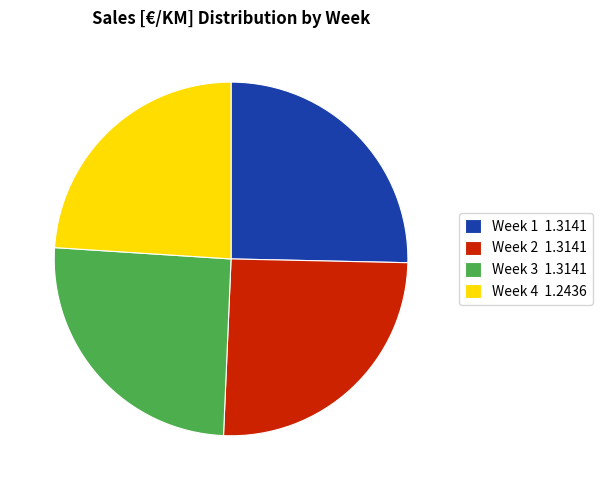

Count the number of slices in the pie.

4